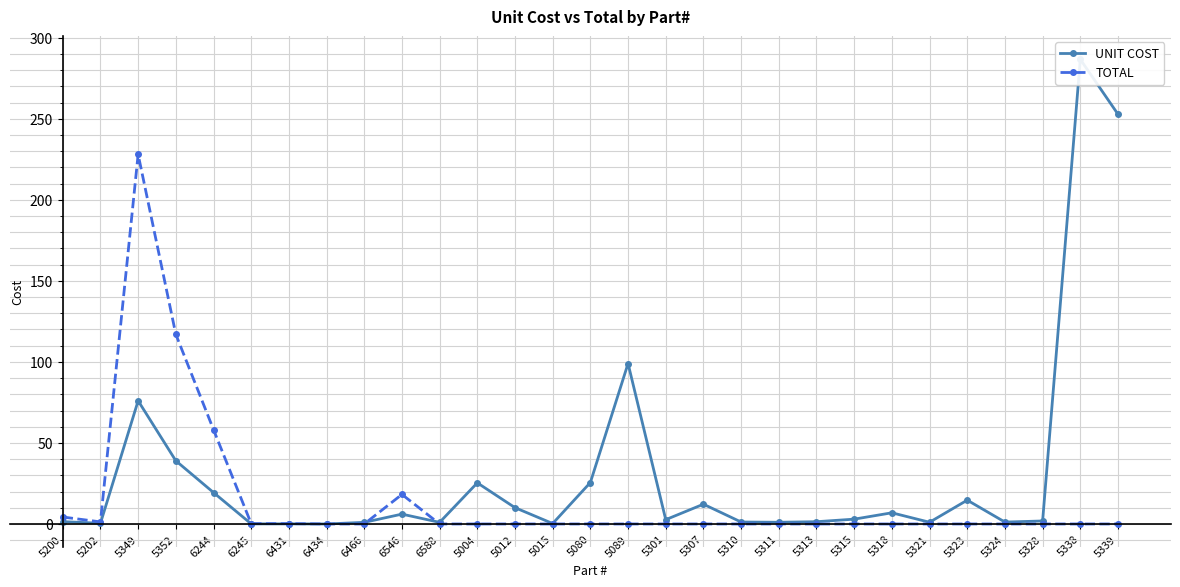

The value of TOTAL at 5352 is 117.0. True or false?

True